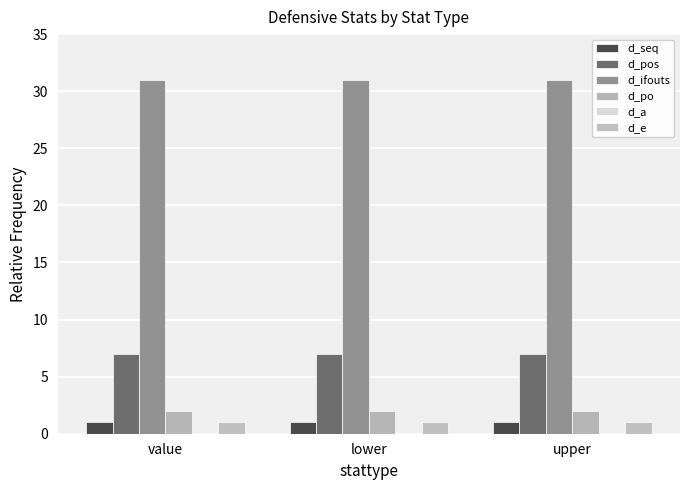

How many series are shown in this chart?

5